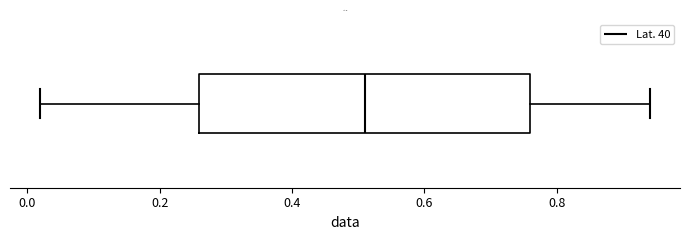

Read this box plot against the x-axis: the position of the median line, the range covered by the box, and the ends of both whiskers. The values are not printed on the chart, so give them approximately, as read against the axis.

median 0.52, box 0.26 to 0.76, whiskers 0.02 to 0.94